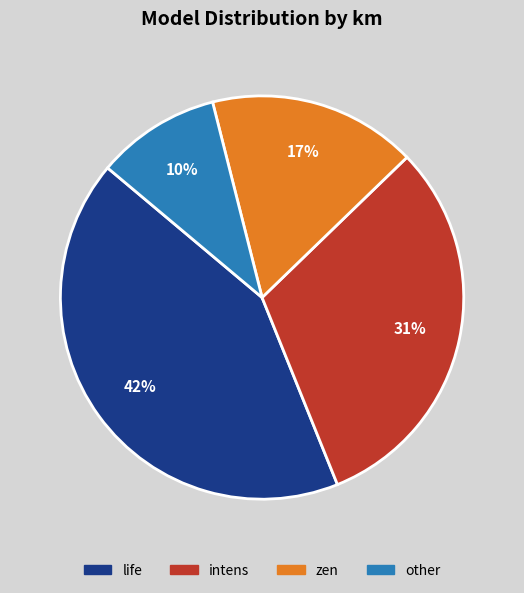

Count the number of slices in the pie.

4